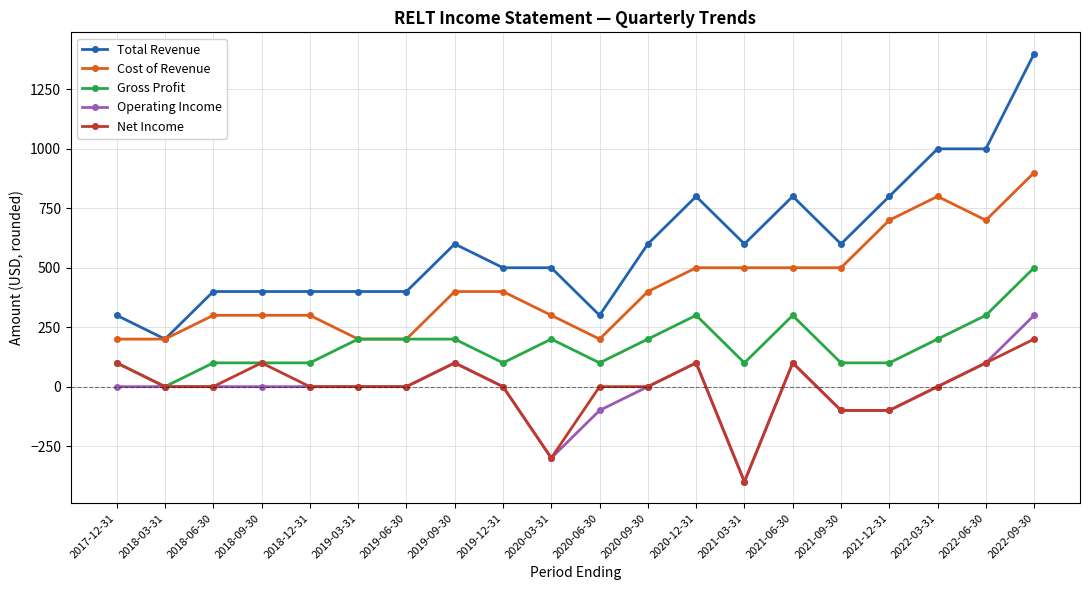

How many Cost of Revenue values are between 300 and 500?

11